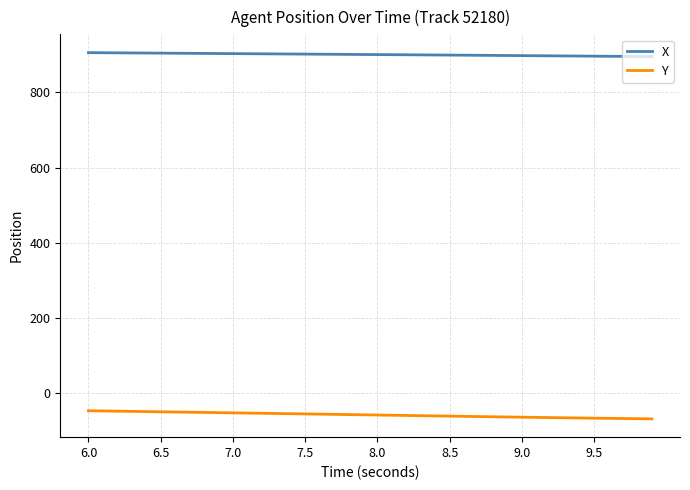

What are all the series names shown in the legend?

X, Y